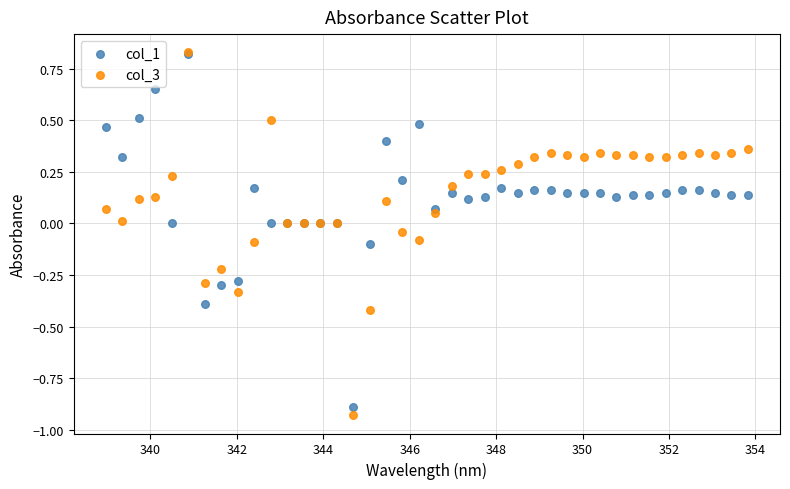

What are all the series names shown in the legend?

col_1, col_3